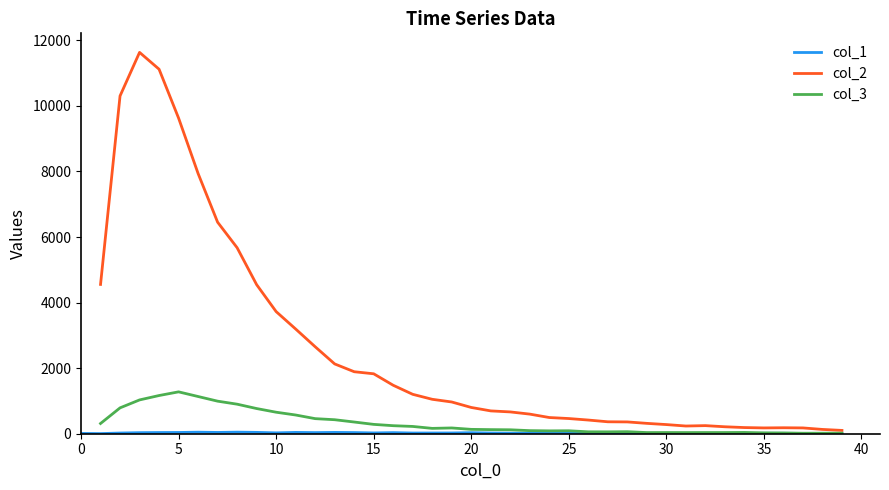

Count the number of data series in this chart.

3